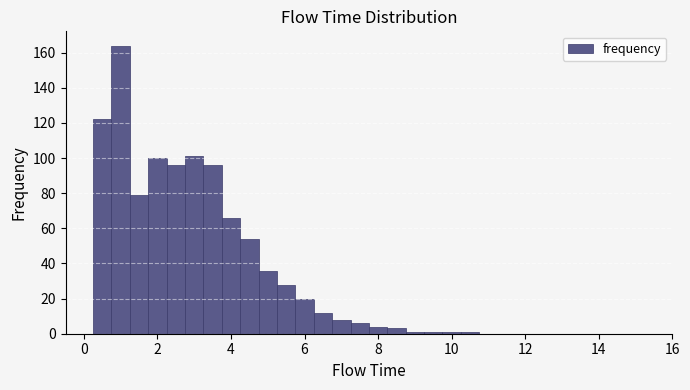

Around what value on the x-axis is the tallest bar? Give the approximate position of its centre, as read against the axis.

1.0